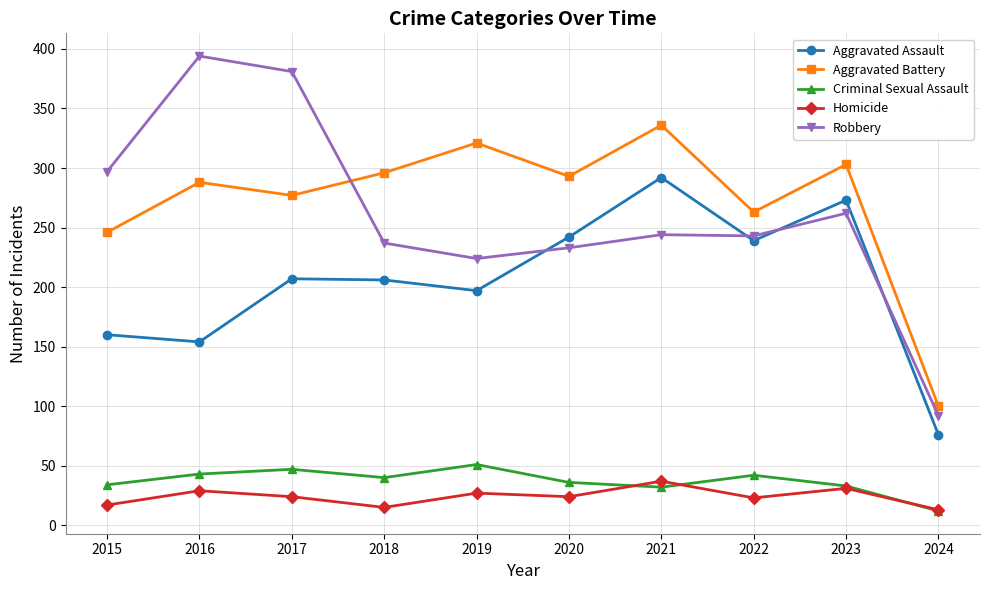

The Robbery series shows 237 at 2018. True or false?

True